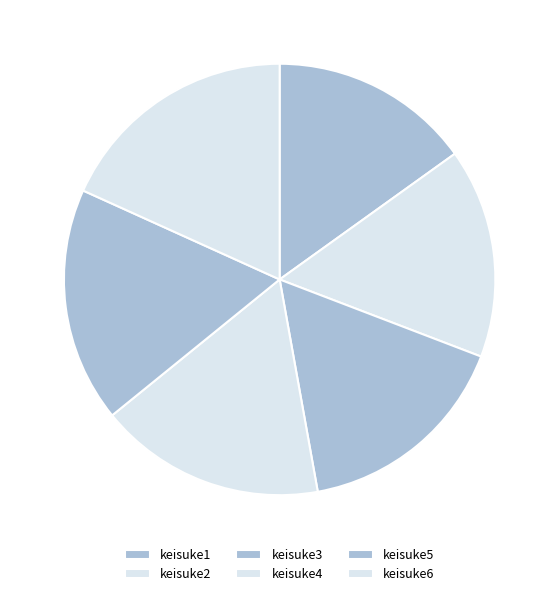

Count the number of slices in the pie.

6